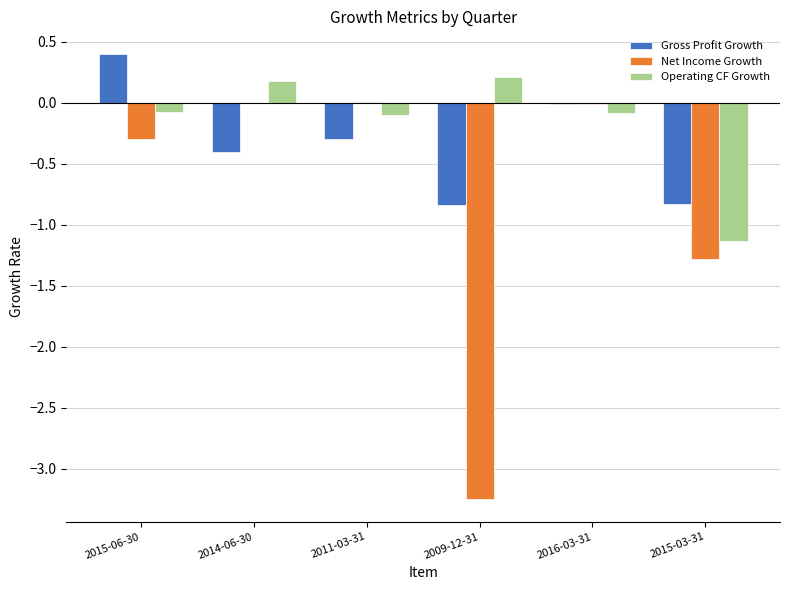

What is the highest value of the Gross Profit Growth series?

0.4